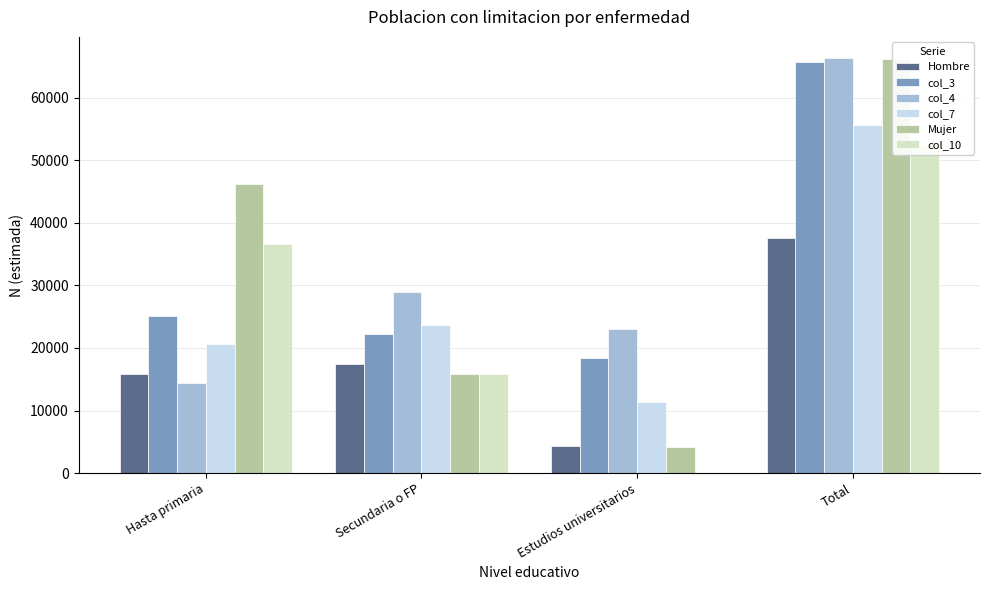

What is the value of the Hombre bar at the 3rd from the left?

4352